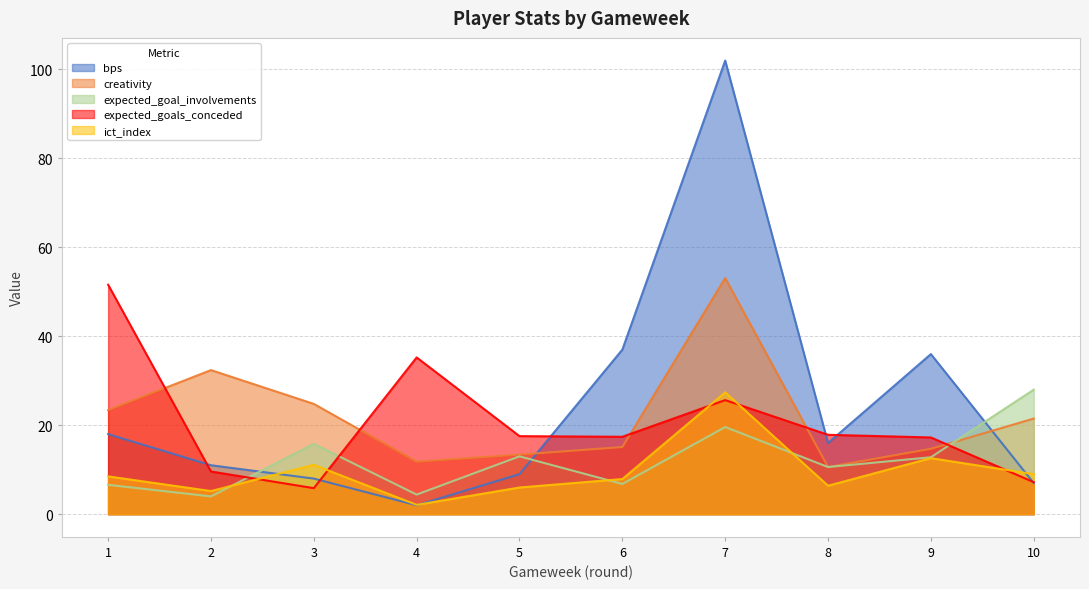

How many values in the expected_goal_involvements series are below 12?

5